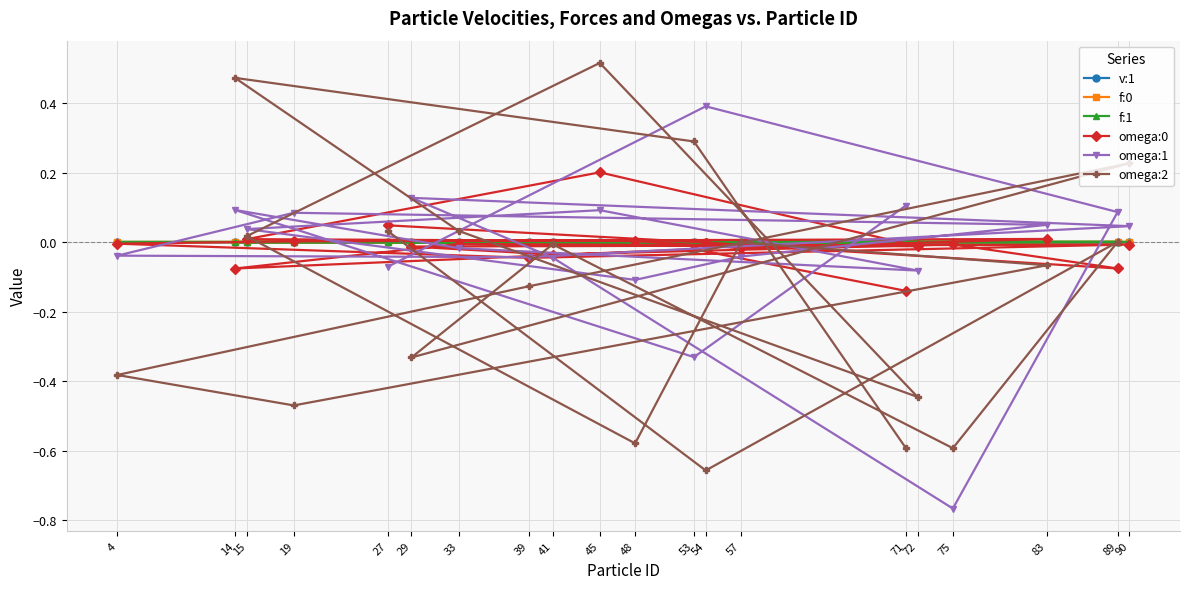

Which label corresponds to the largest value in the chart?

45